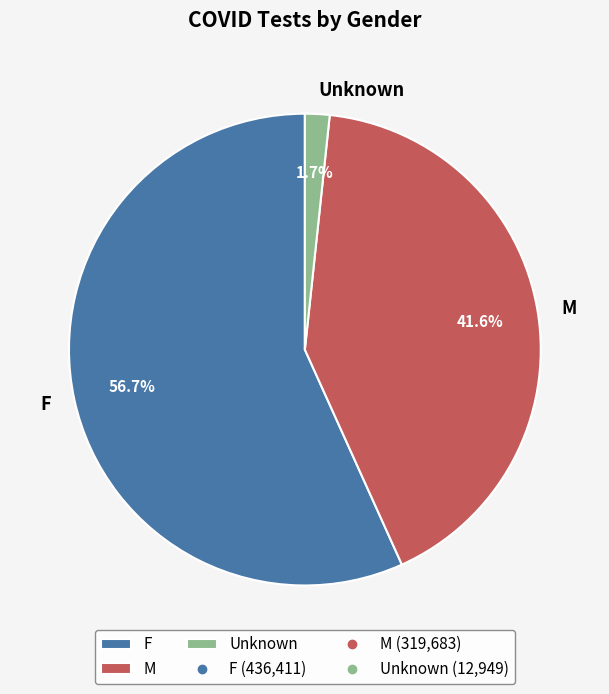

Is it true that F is 67% of the pie?

False